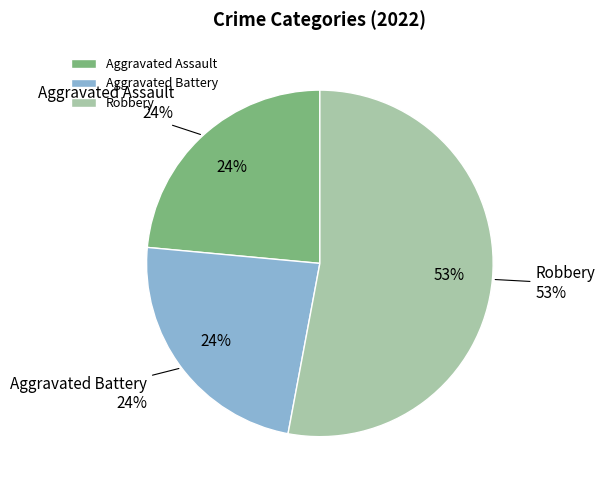

Which category has the biggest portion of the pie?

Robbery